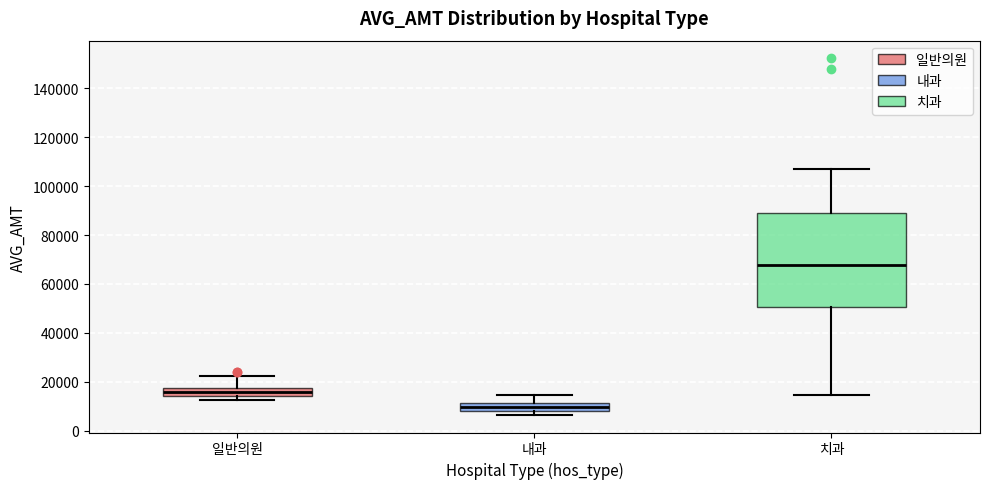

Which box's median line is the lowest?

내과